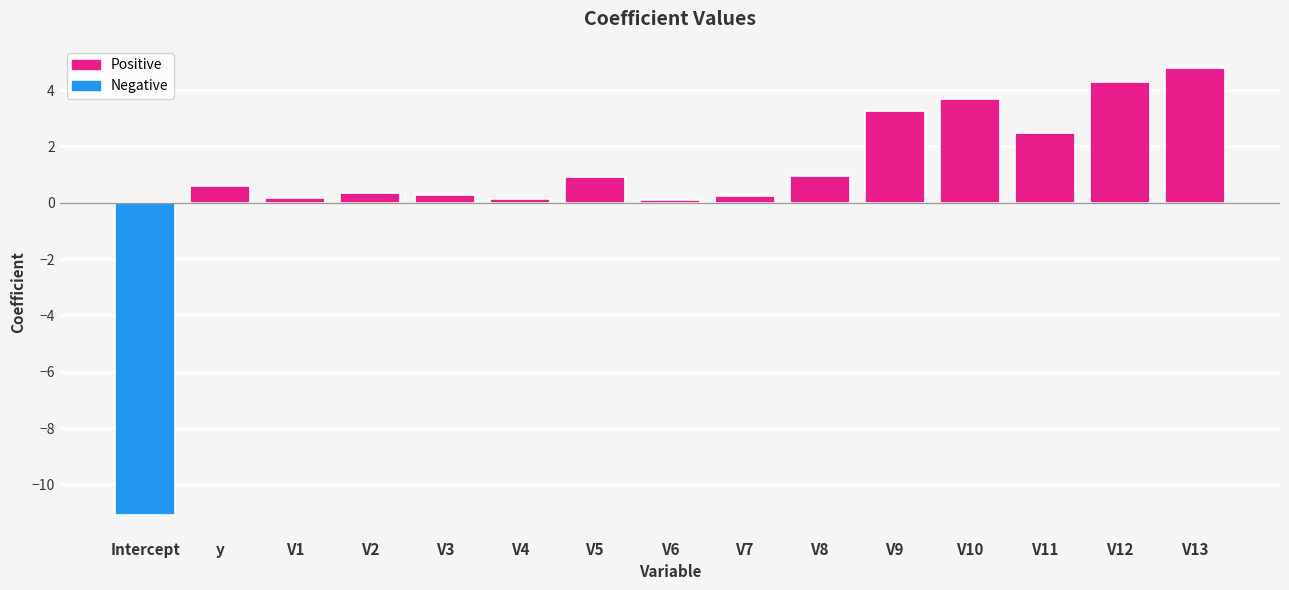

The value at V7 is 0.4. True or false?

False